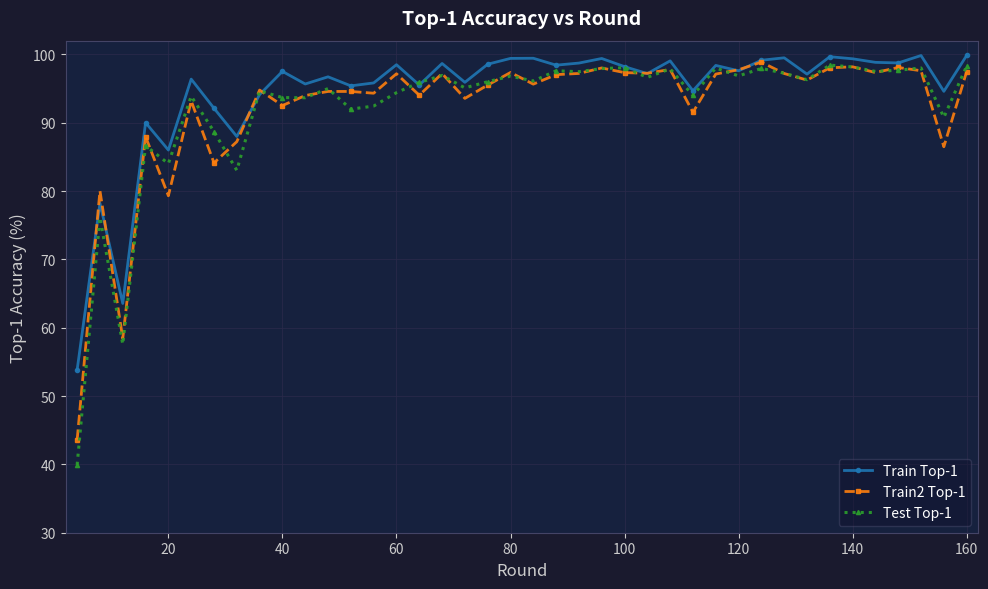

At how many categories does at least one series exceed 52?

40